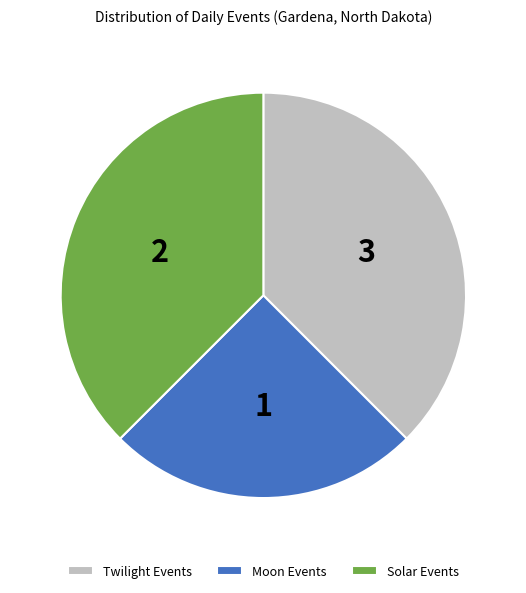

Approximately how many times larger is the value at Twilight Events compared to Moon Events?

1.5